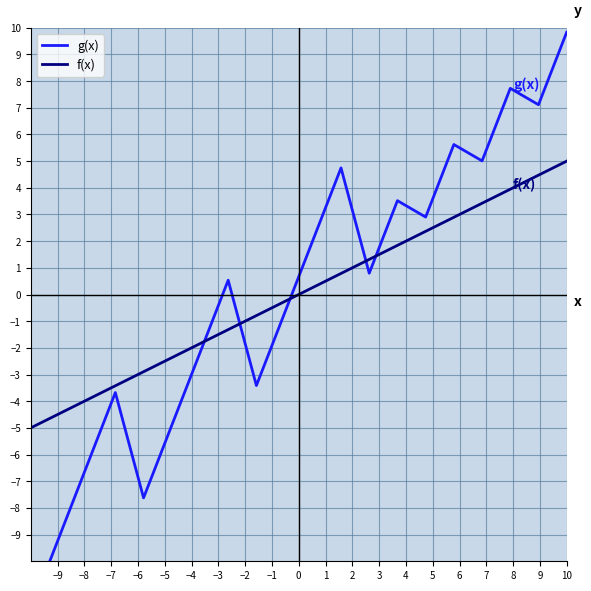

List the series in order of their overall mean, lowest first.

g(x), f(x)